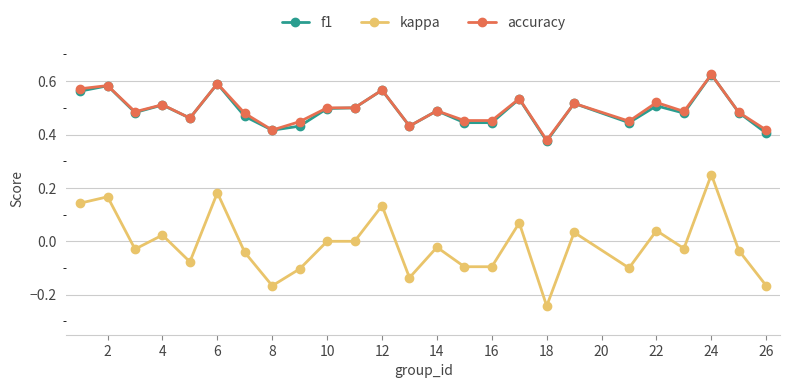

True or false: f1 has more than 2 points higher than both neighbors.

True